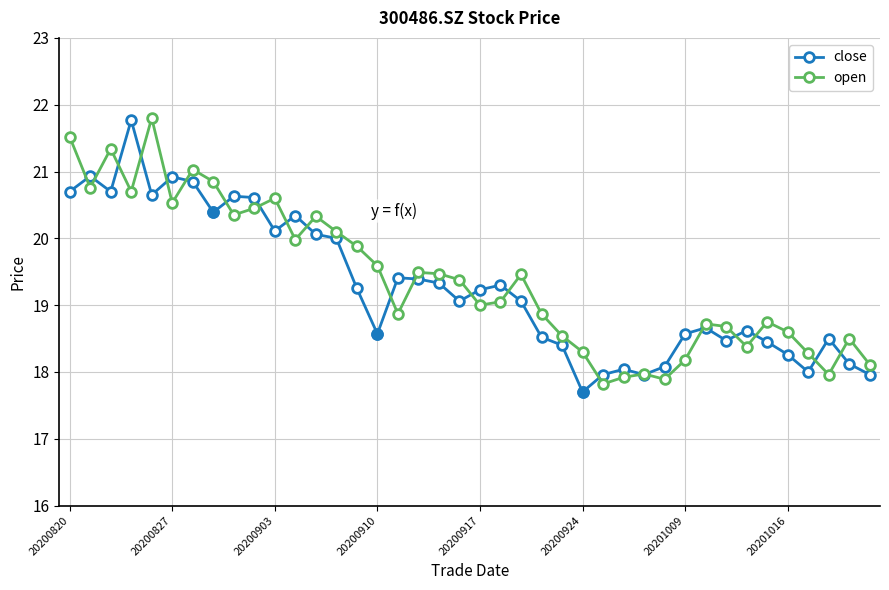

At how many categories does at least one series exceed 17?

40